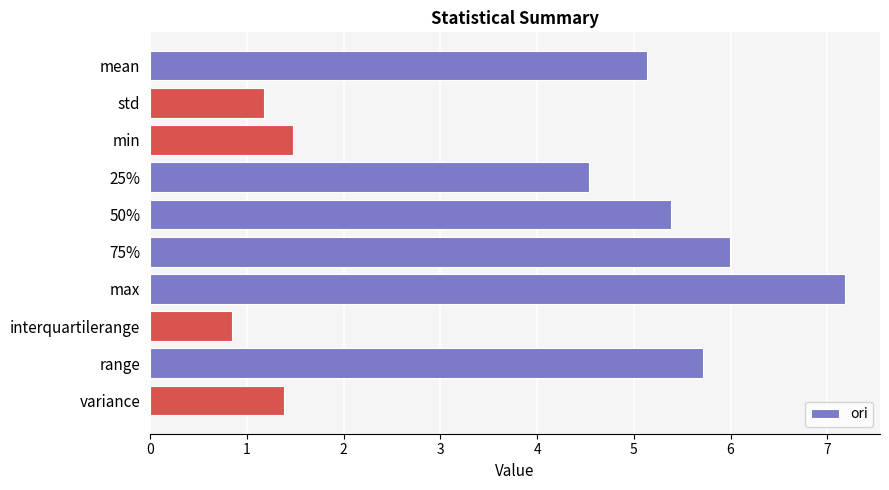

Is it true that the value at interquartilerange is 0.5?

False